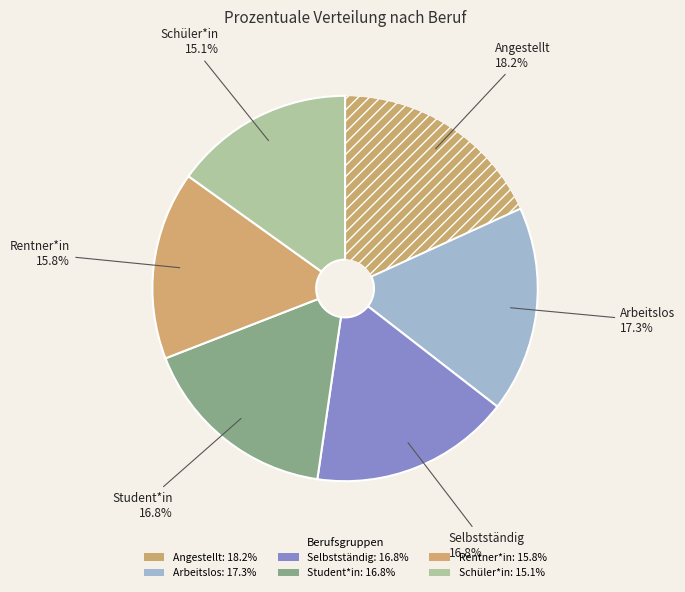

Is there a majority slice in this chart?

No